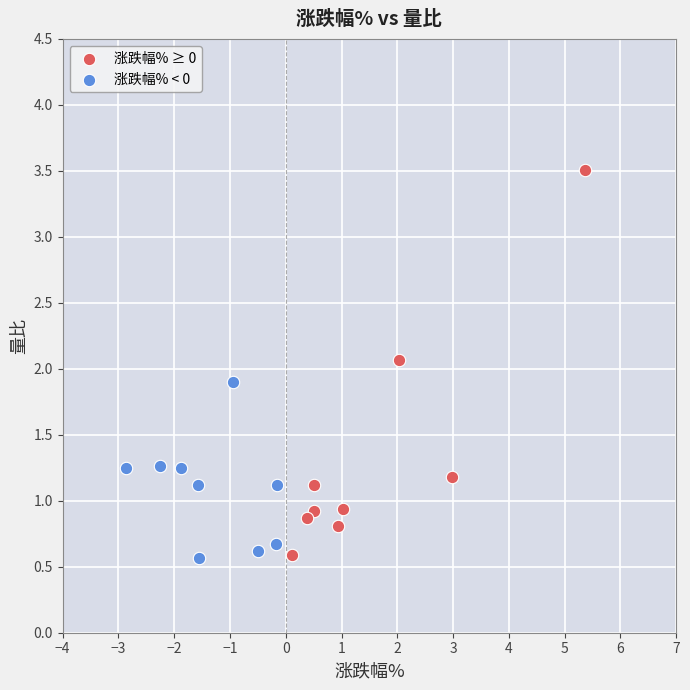

What are all the series names shown in the legend?

涨跌幅% ≥ 0, 涨跌幅% < 0